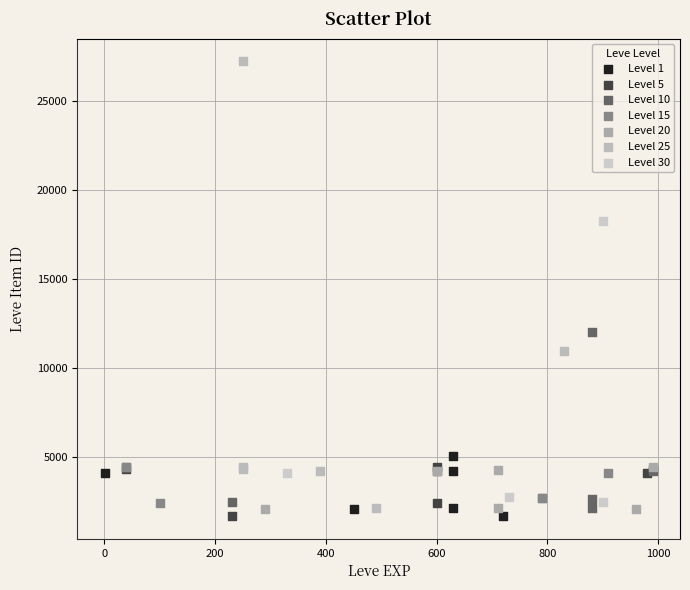

Which series contains the highest Y value?

Level 25